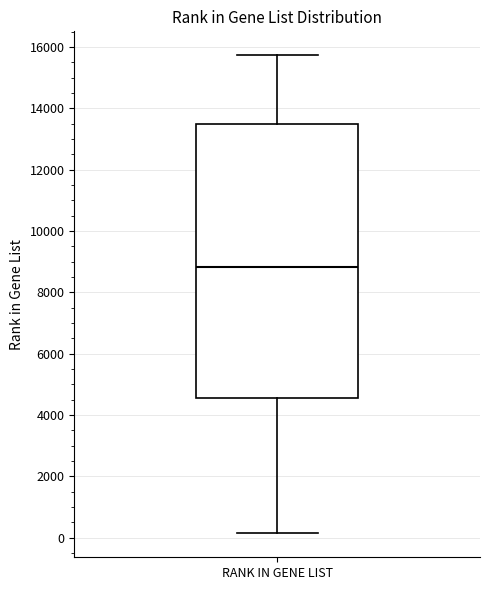

Read this box plot against the y-axis: the position of the median line, the range covered by the box, and the ends of both whiskers. The values are not printed on the chart, so give them approximately, as read against the axis.

median 8800, box 4600 to 13400, whiskers 200 to 15800